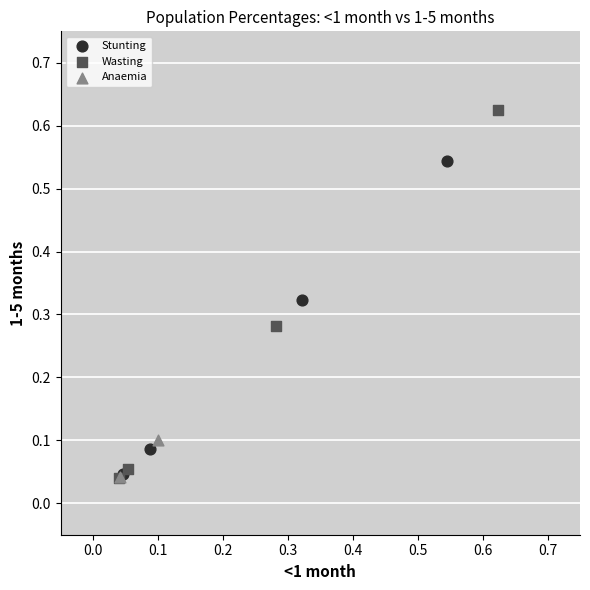

What are all the series names shown in the legend?

Stunting, Wasting, Anaemia